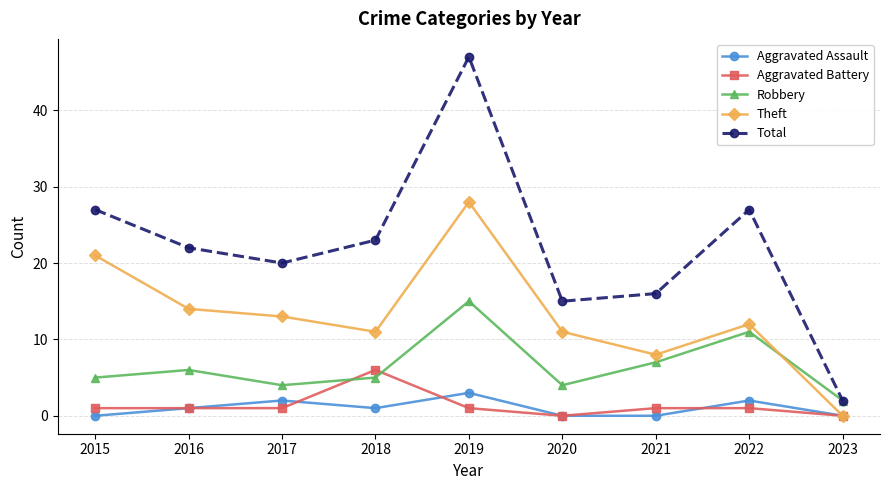

How many values in Theft are above zero?

8